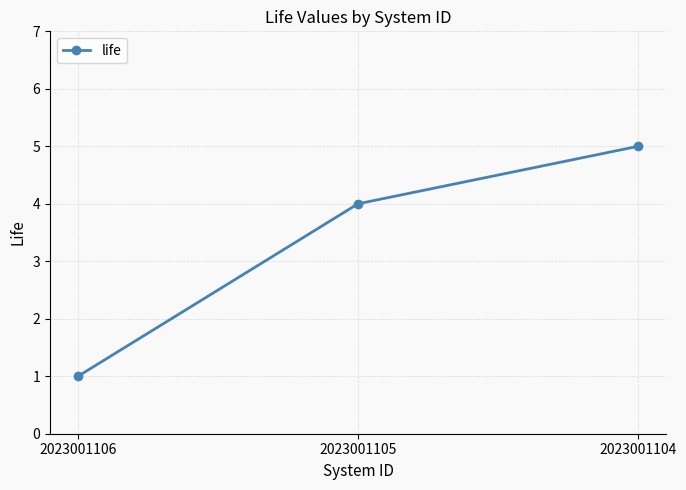

Is it true that the value at 2023001104 is 5?

True